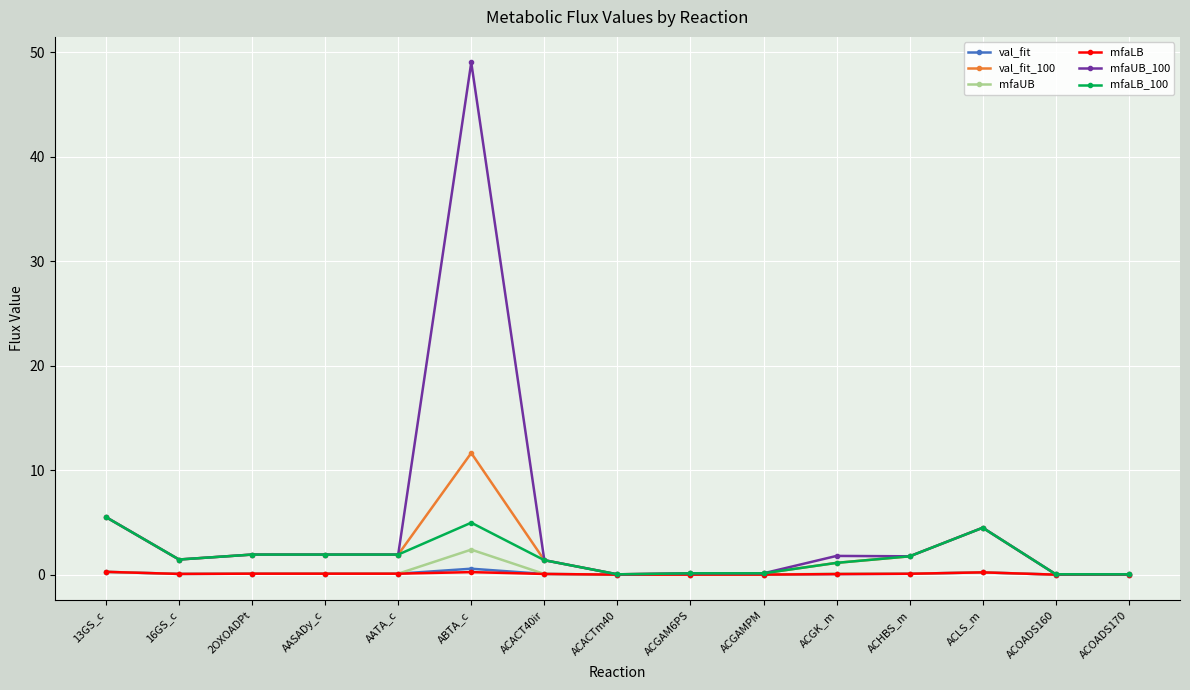

At which category is the sum across all series the highest?

ABTA_c